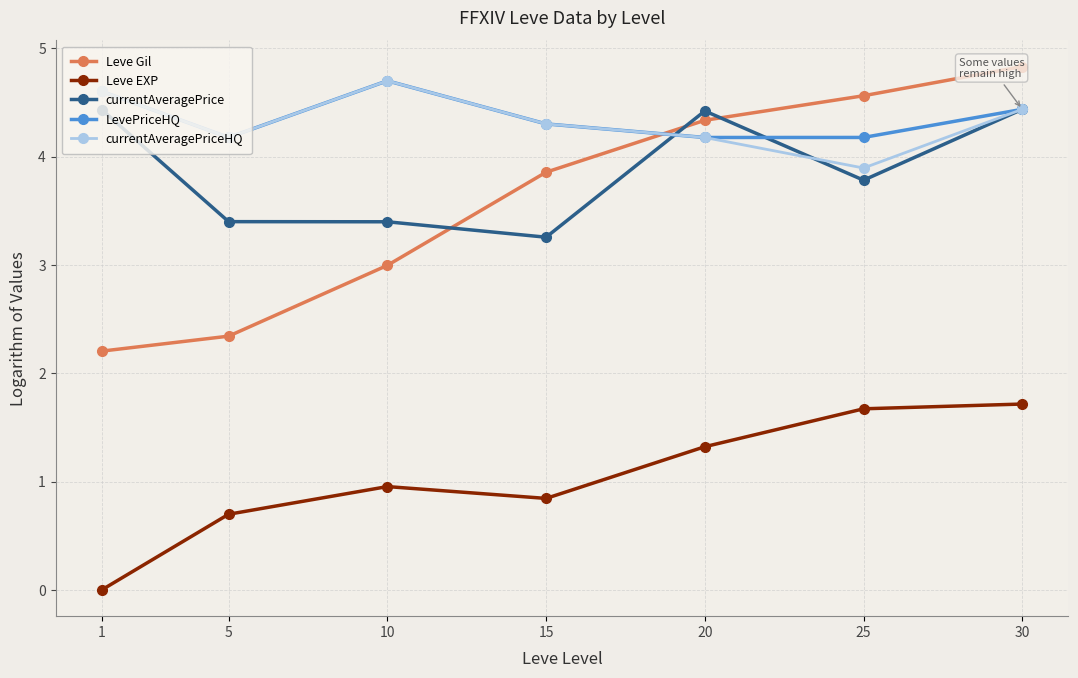

Read the currentAveragePrice value at 10.

3.4